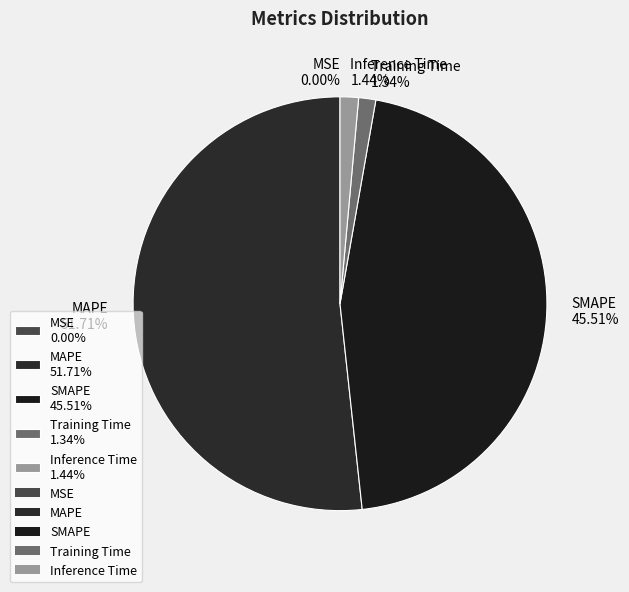

Do Inference Time and Training Time together represent more than half of the pie?

No